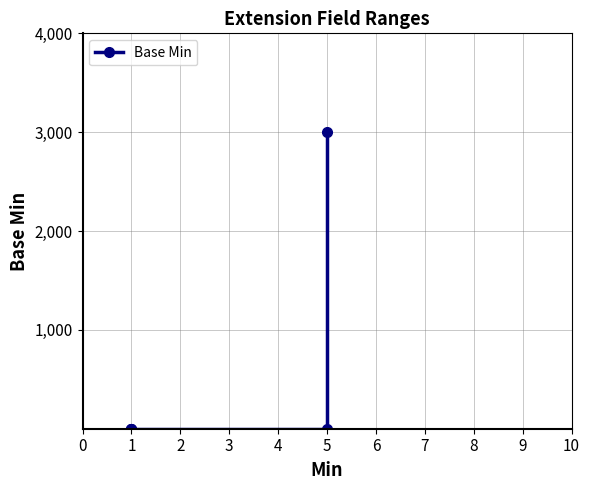

How many values are above zero?

1